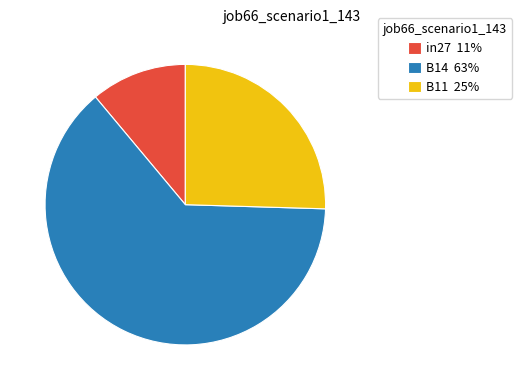

Is it true that B14 is 63% of the pie?

True